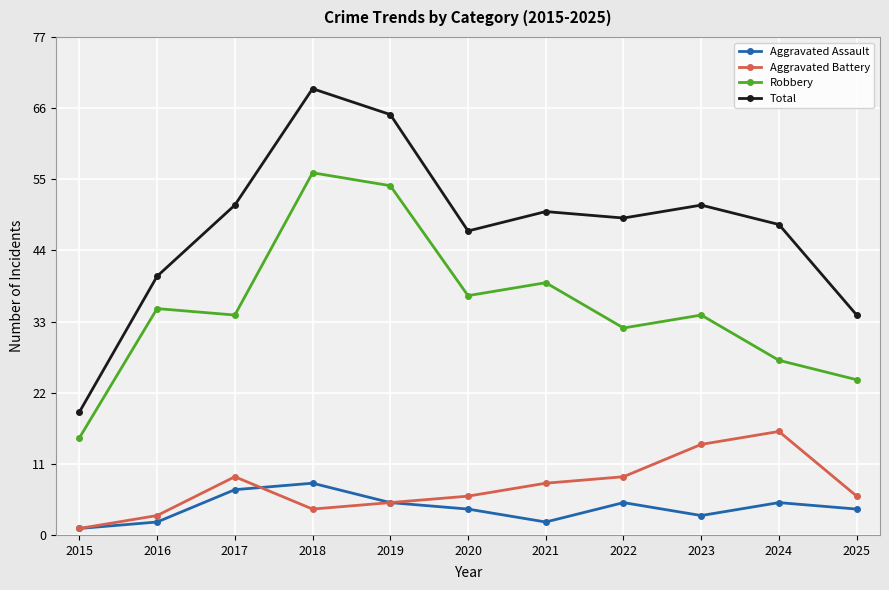

Does the chart display data point markers on the line(s)?

Yes